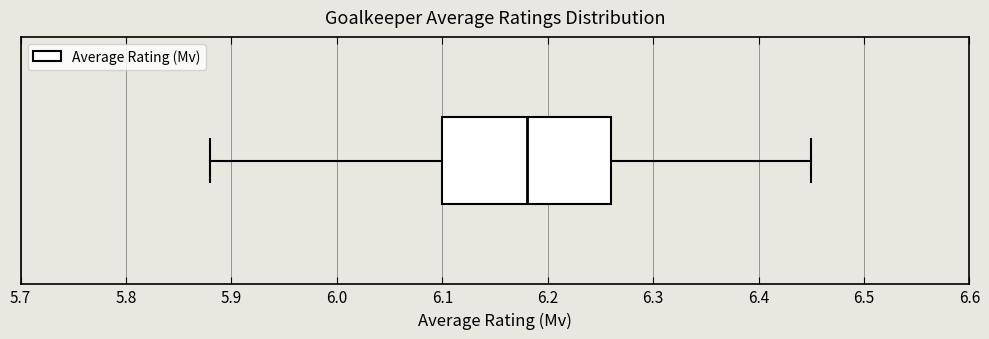

Transcribe this box plot: give where the median line is, the range the box spans, and where the two whiskers end, as read against the x-axis. The values are not printed on the chart, so give them approximately, as read against the axis.

median 6.18, box 6.10 to 6.26, whiskers 5.88 to 6.45